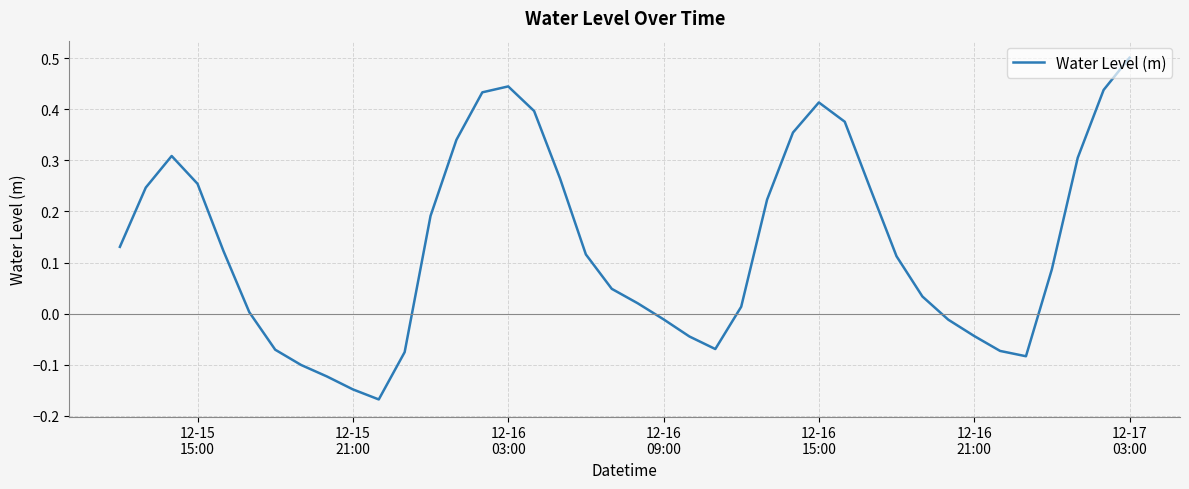

What is the maximum value shown in the chart?

0.5